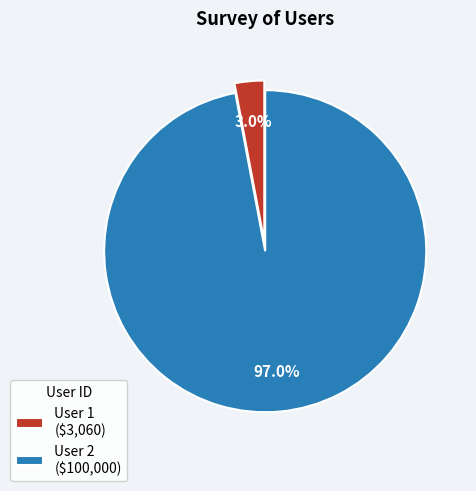

What percentage is NOT represented by User 1 ($3,060)?

97.0%